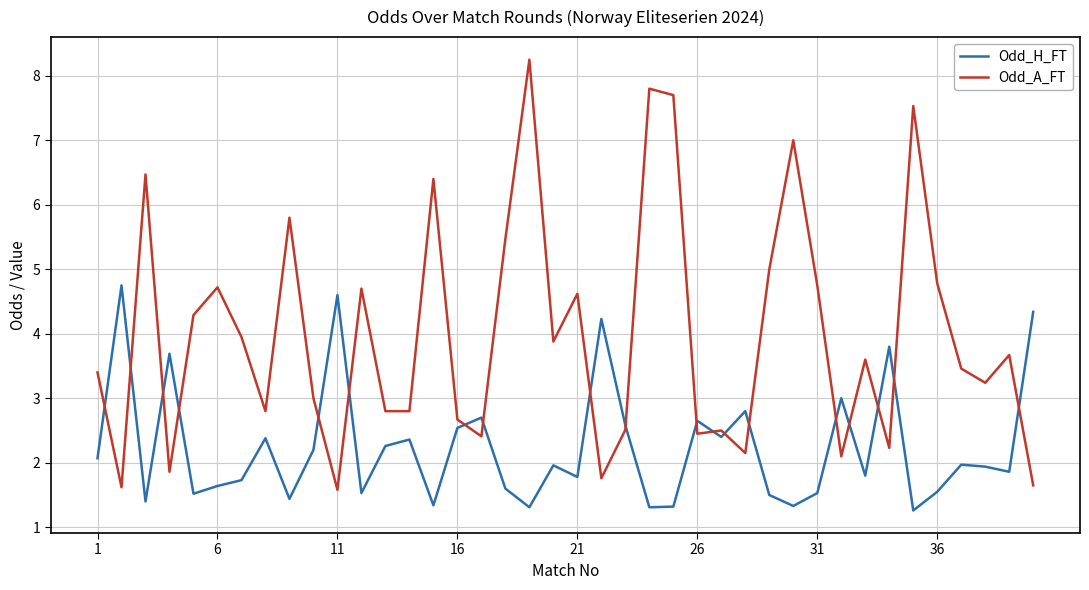

Which series has the largest total across all categories?

Odd_A_FT